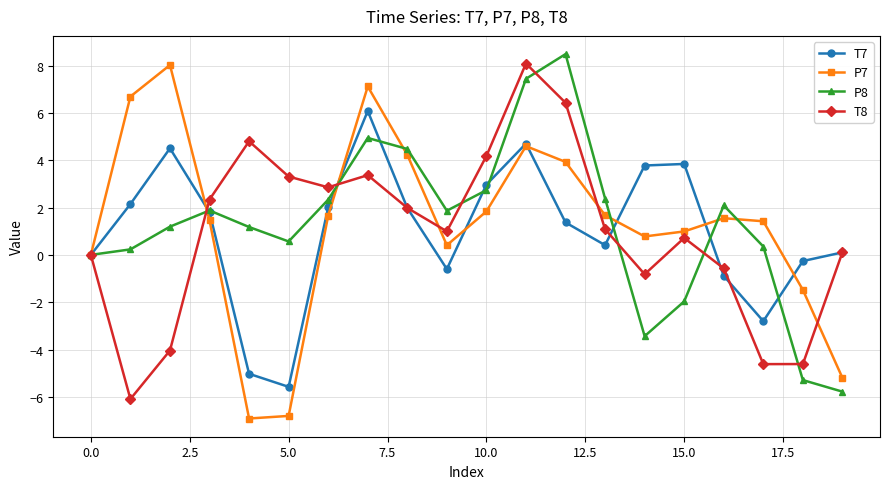

True or false: P7 has more than 1 points higher than both neighbors.

True